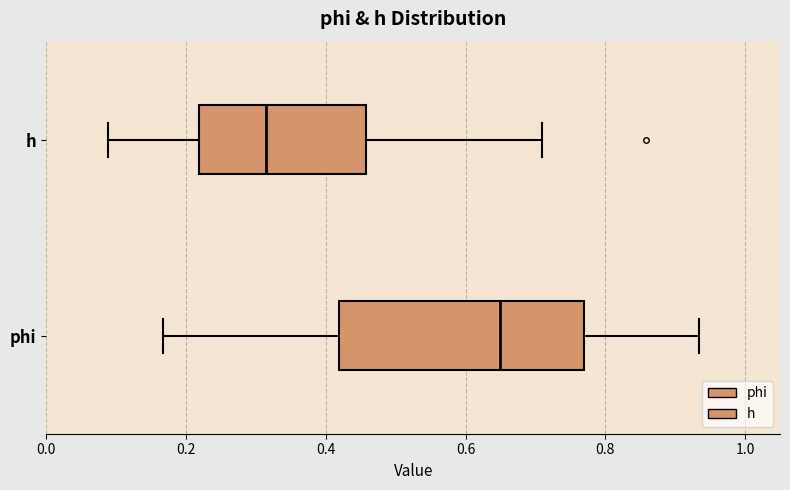

Comparing the boxes themselves (not the whiskers), which one is the widest?

phi